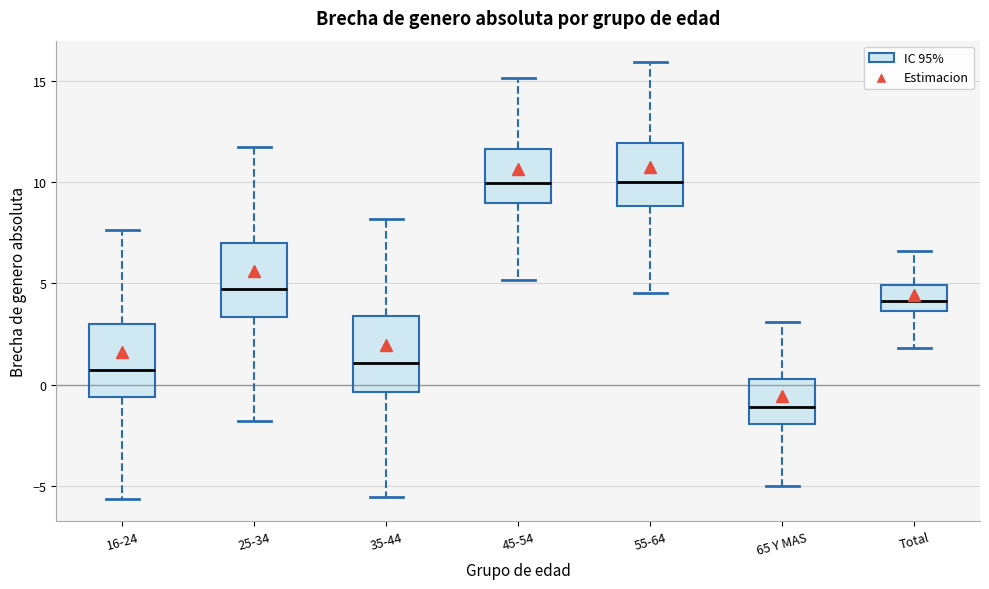

Reading left to right, read every box against the y-axis: the position of its median line, the range the box covers, and the ends of its whiskers. The values are not printed on the chart, so give them approximately, as read against the axis.

16-24: median 0.5, box -0.5 to 3.0, whiskers -5.5 to 7.5
25-34: median 4.5, box 3.5 to 7.0, whiskers -2.0 to 11.5
35-44: median 1.0, box -0.5 to 3.5, whiskers -5.5 to 8.0
45-54: median 10.0, box 9.0 to 11.5, whiskers 5.0 to 15.0
55-64: median 10.0, box 9.0 to 12.0, whiskers 4.5 to 16.0
65 Y MAS: median -1.0, box -2.0 to 0.5, whiskers -5.0 to 3.0
Total: median 4.0, box 3.5 to 5.0, whiskers 2.0 to 6.5